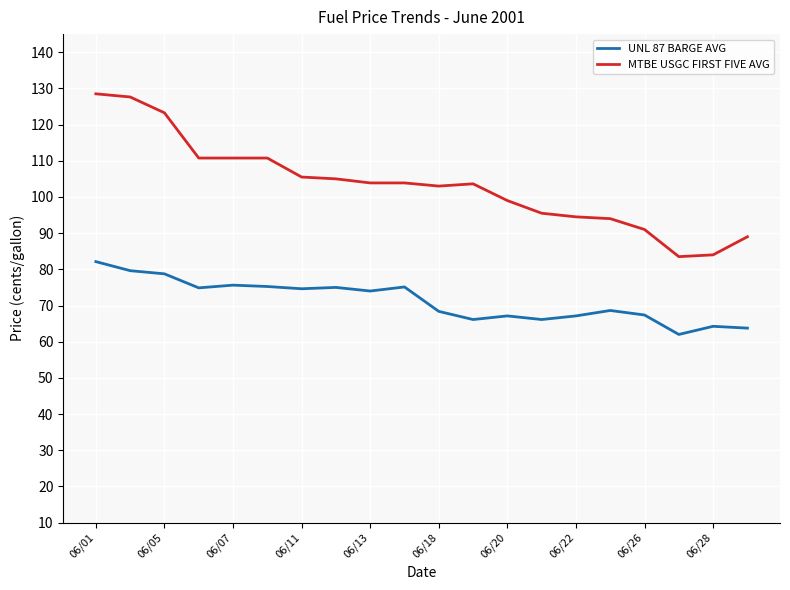

Which series has the widest spread of values?

MTBE USGC FIRST FIVE AVG